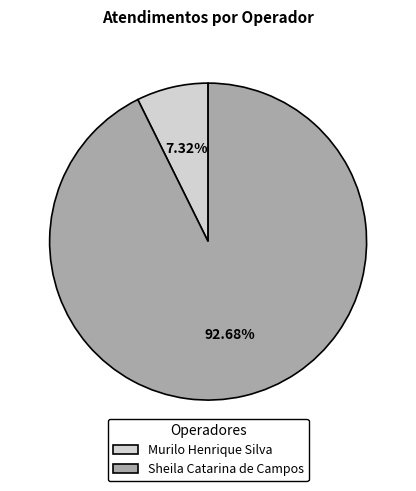

Which category has the smallest portion of the pie?

Murilo Henrique Silva